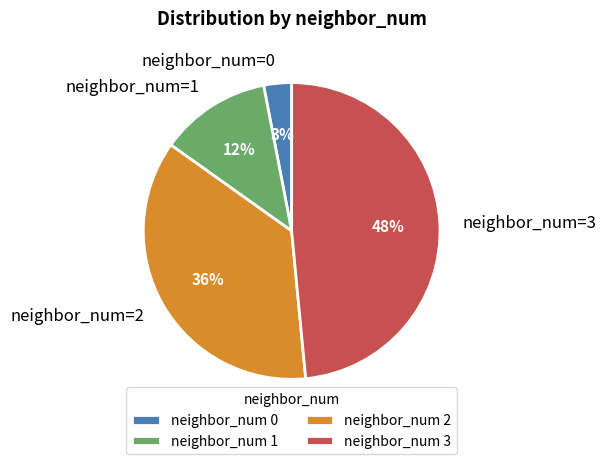

True or false: neighbor_num=2 accounts for 36% of the total.

True